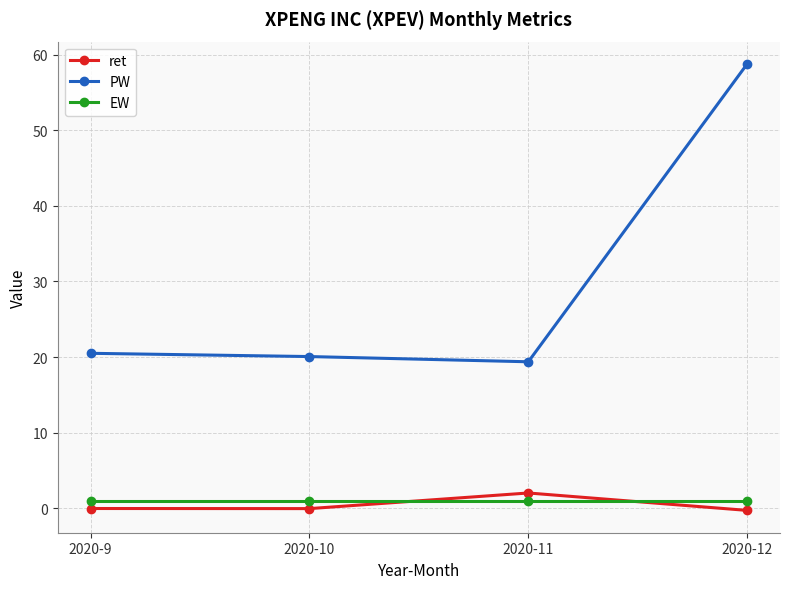

How many distinct data groups are displayed?

3